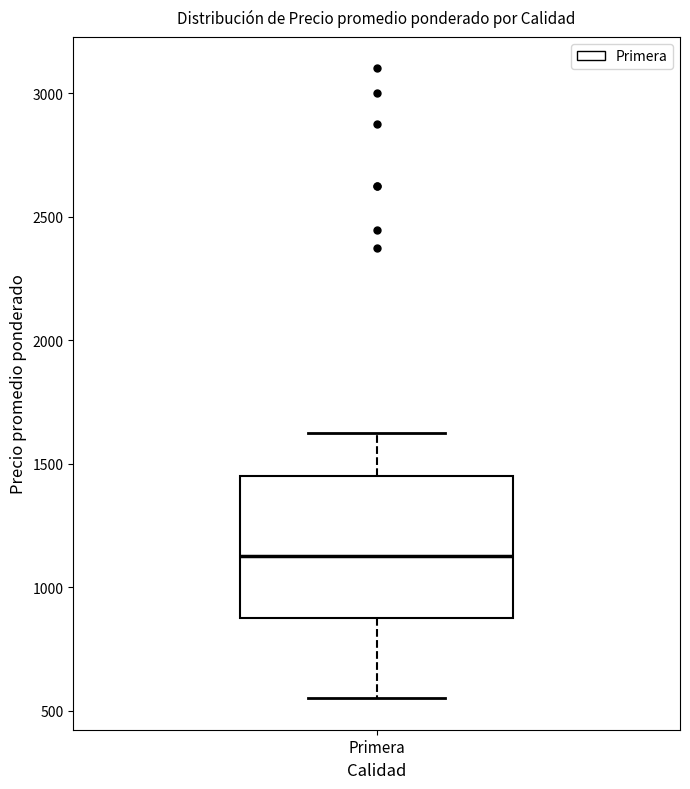

Read this box plot against the y-axis: the position of the median line, the range covered by the box, and the ends of both whiskers. The values are not printed on the chart, so give them approximately, as read against the axis.

median 1150, box 900 to 1450, whiskers 550 to 1650